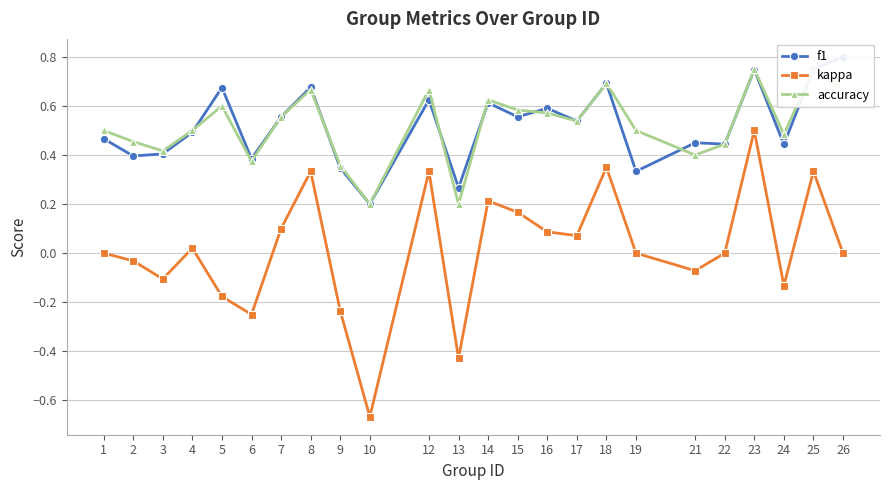

What is the sum of all kappa values?

0.4